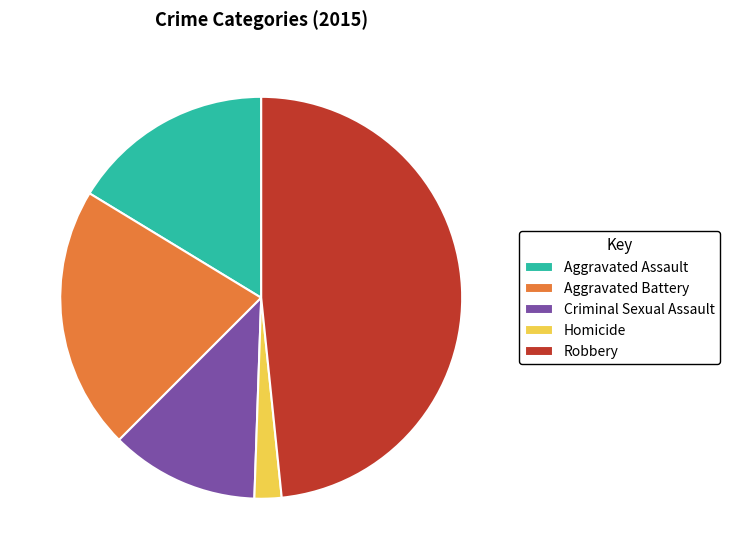

Between Aggravated Assault and Criminal Sexual Assault, which is larger?

Aggravated Assault